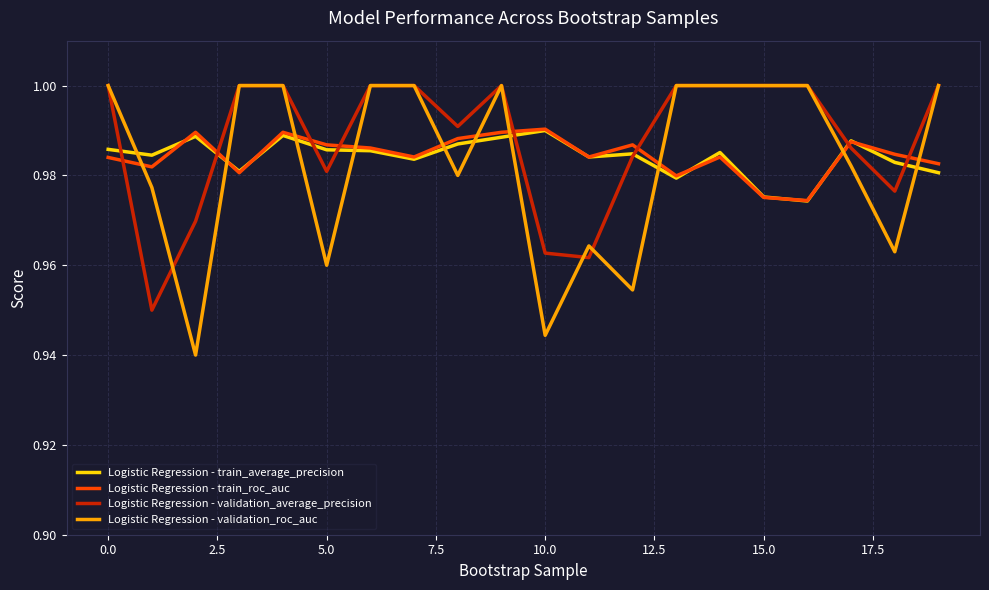

How many intersections are there between Logistic Regression - train_roc_auc and Logistic Regression - validation_average_precision?

8